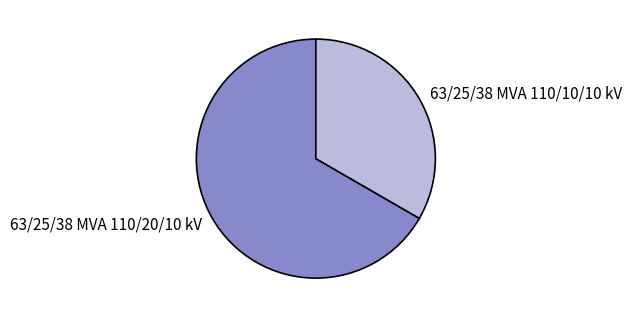

Does 63/25/38 MVA 110/20/10 kV represent more than half of the total?

Yes